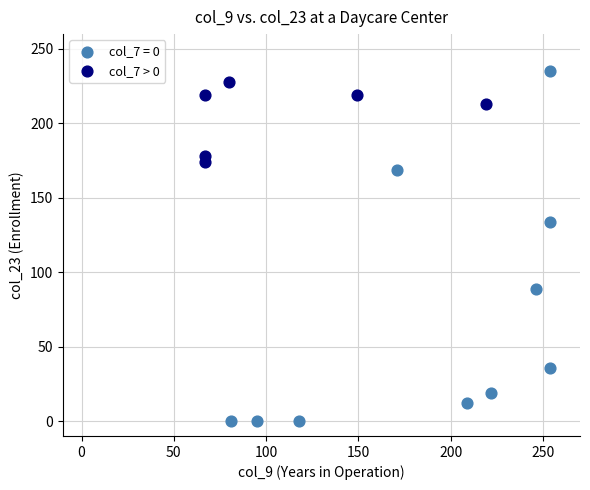

Which series contains the lowest Y value?

col_7 = 0